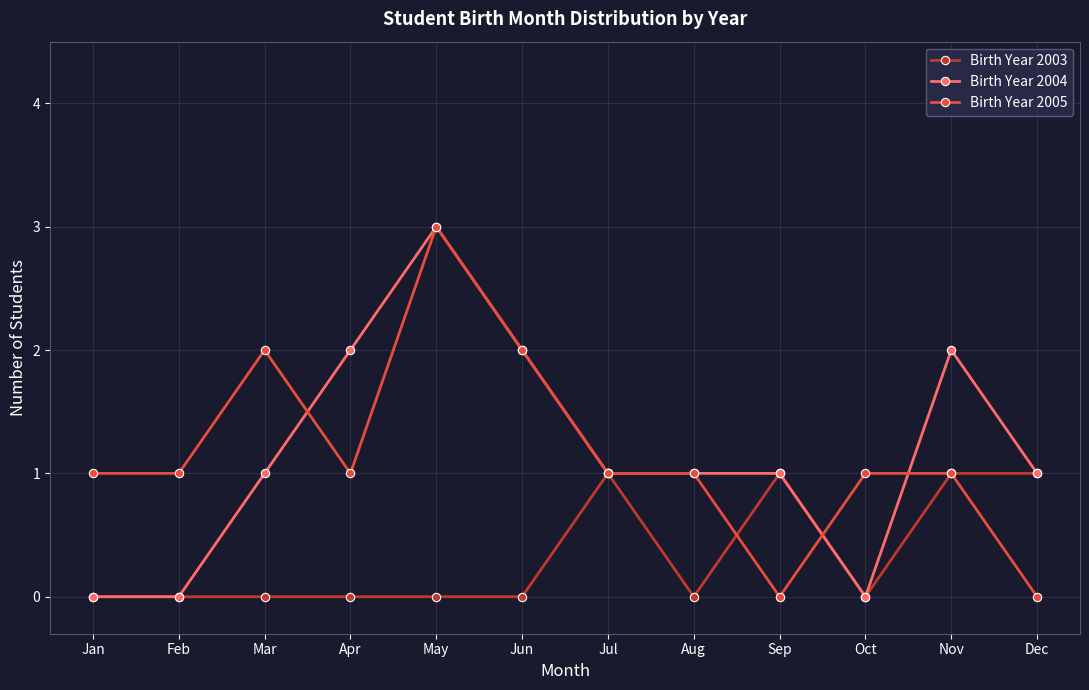

The Birth Year 2003 series shows 2 at Sep. True or false?

False